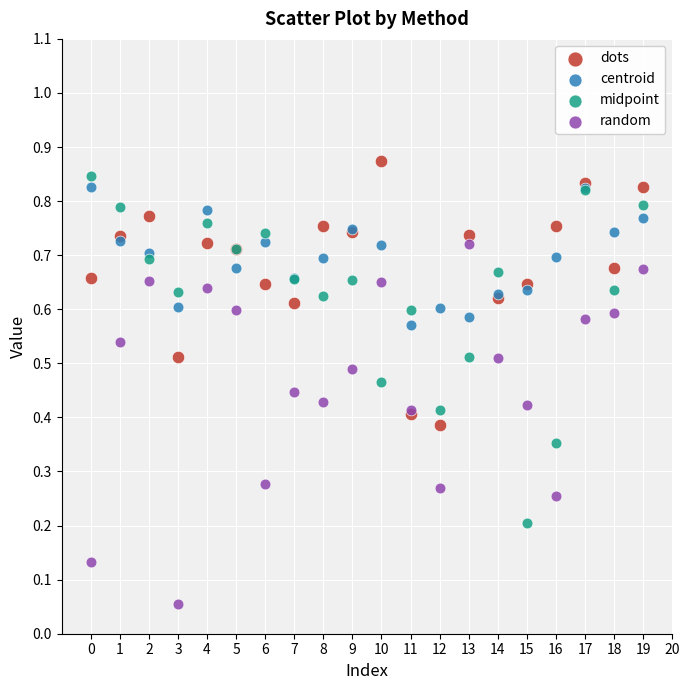

Which series reaches the minimum Y coordinate?

random